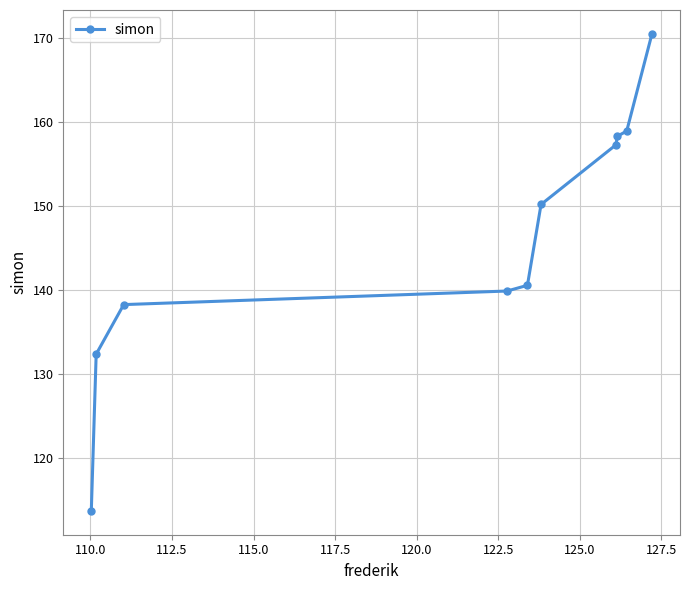

Reading left to right, list all the values displayed in this chart.

113.7	132.3	138.2	139.8	140.5	150.1	157.2	158.3	158.9	170.5